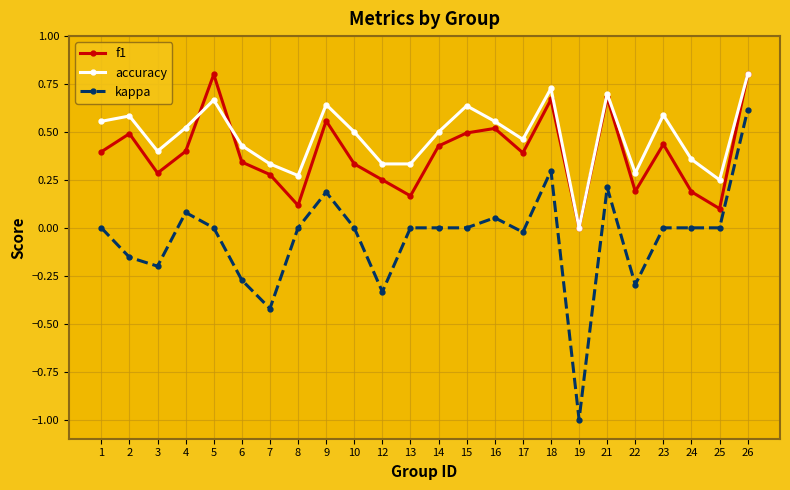

Rank the series at 25 from highest to lowest value.

accuracy, f1, kappa